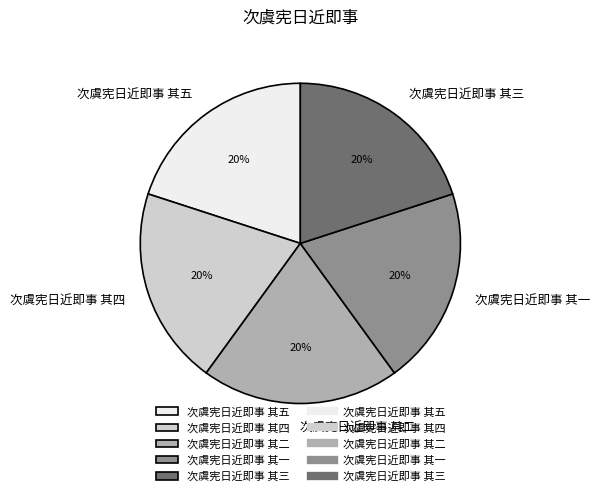

Do 次虞宪日近即事 其五 and 次虞宪日近即事 其三 together represent more than half of the pie?

No